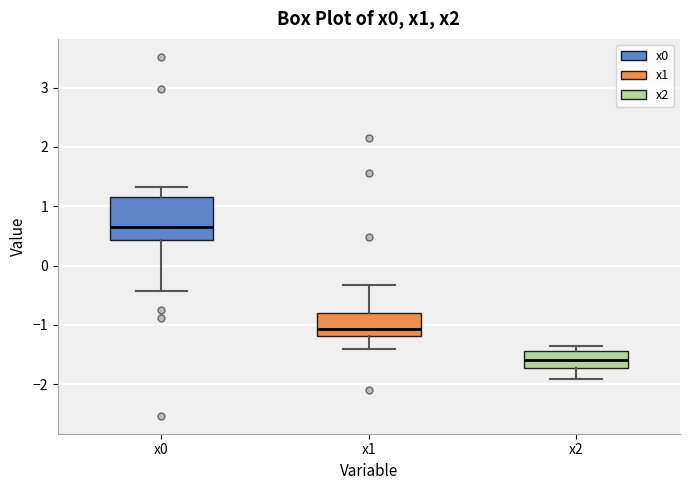

Reading left to right, transcribe this box plot: for each box, give where its median line is, the range the box spans, and where its two whiskers end, as read against the y-axis. The values are not printed on the chart, so give them approximately, as read against the axis.

x0: median 0.7, box 0.4 to 1.2, whiskers -0.4 to 1.3
x1: median -1.1, box -1.2 to -0.8, whiskers -1.4 to -0.3
x2: median -1.6, box -1.7 to -1.4, whiskers -1.9 to -1.4 (just above the box's upper edge)